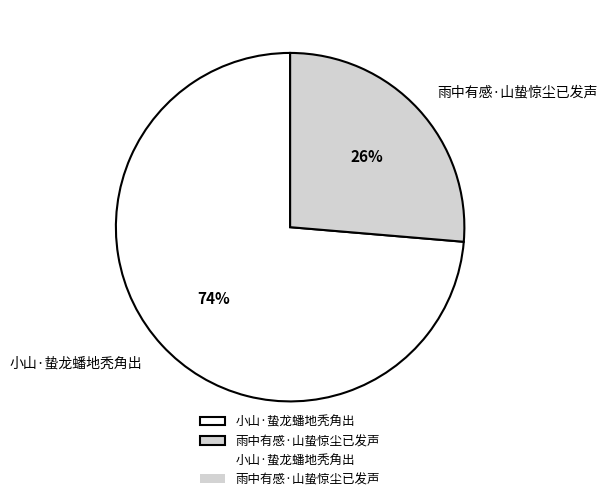

To the nearest percent, what is the average slice percentage?

50%